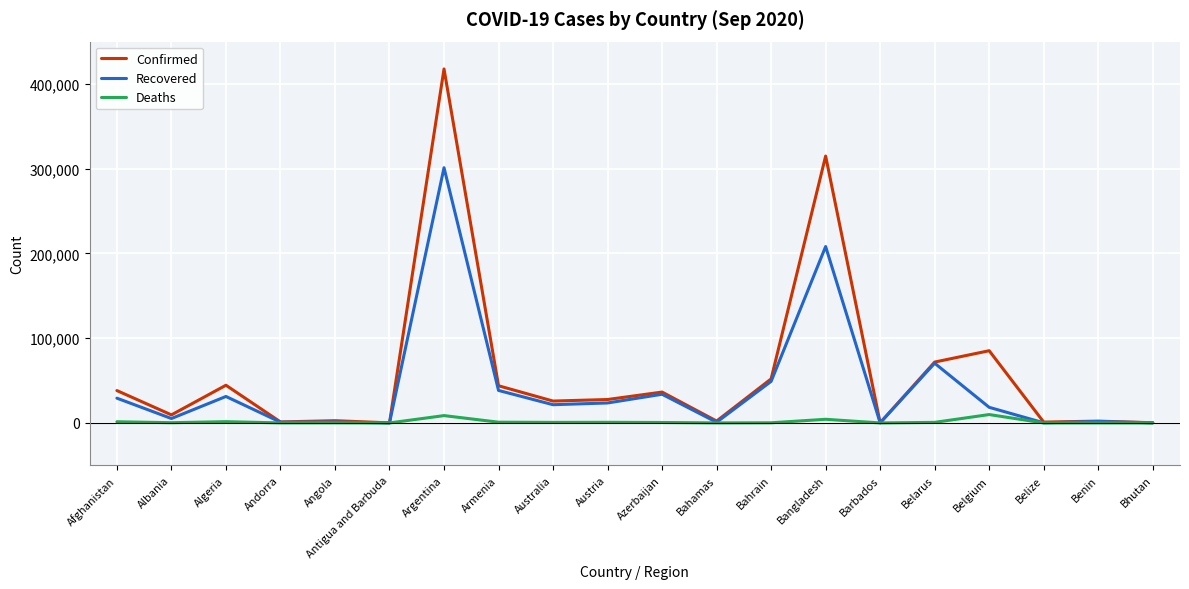

Read the Confirmed value at Argentina, to the nearest 10.

417740